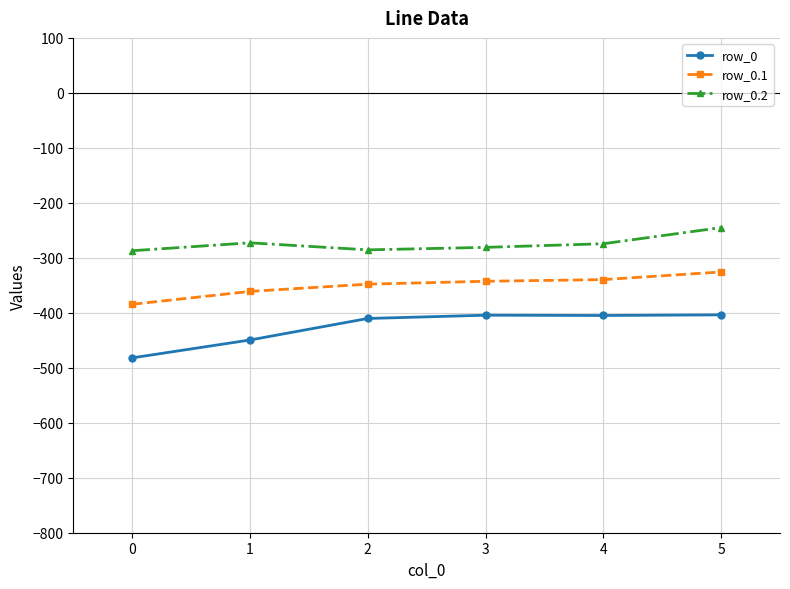

True or false: row_0.1 has more than 2 interior local peaks.

False